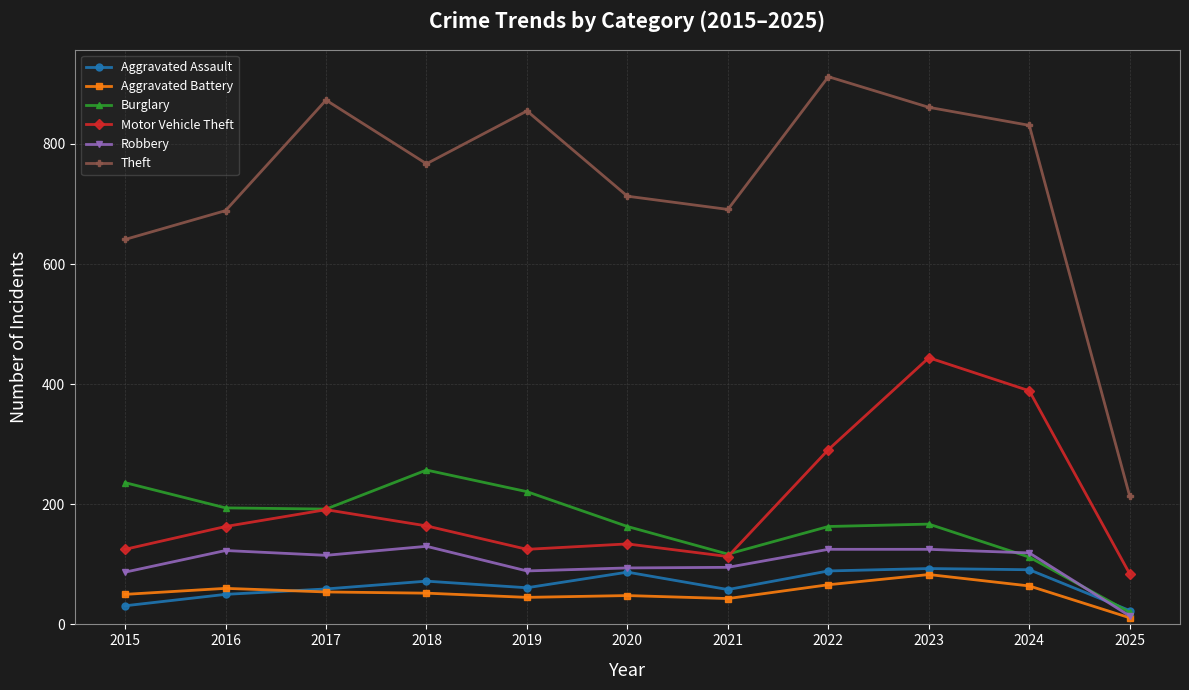

What is the spread (max minus min) of values at 2019?

810